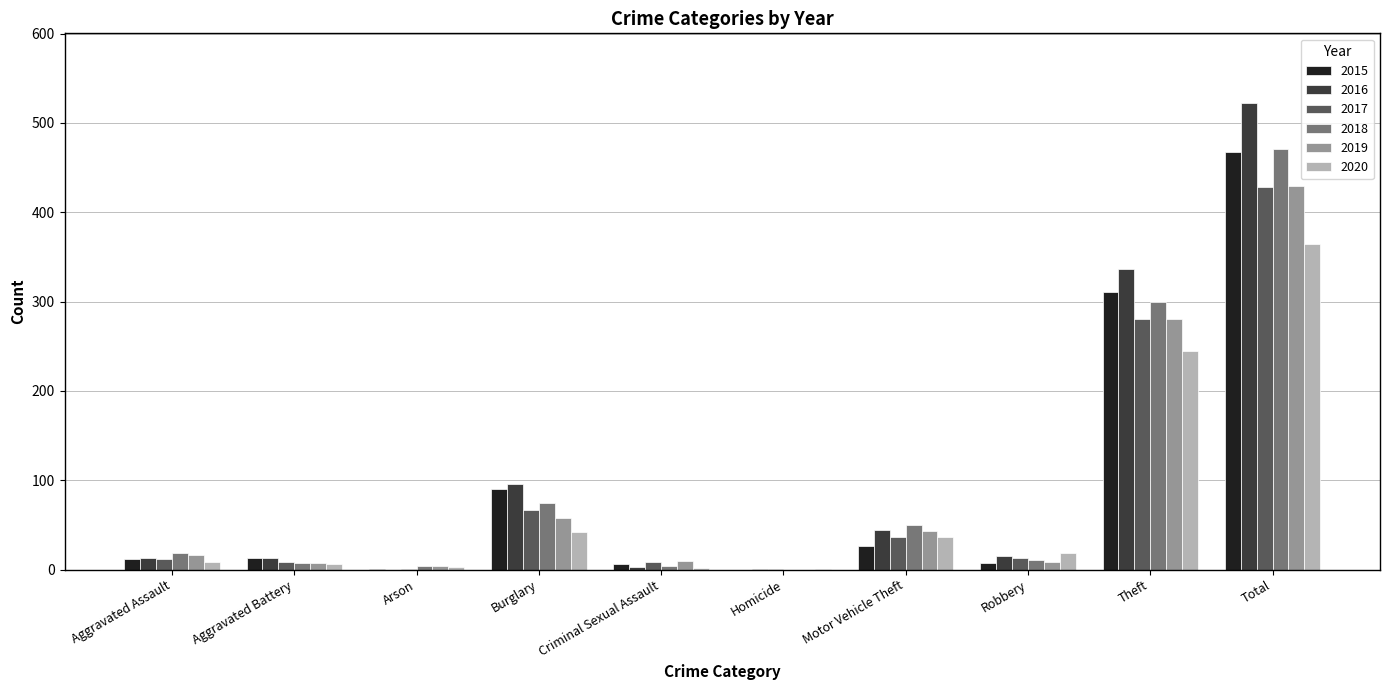

Is it true that 2016 equals 522 at Total?

True